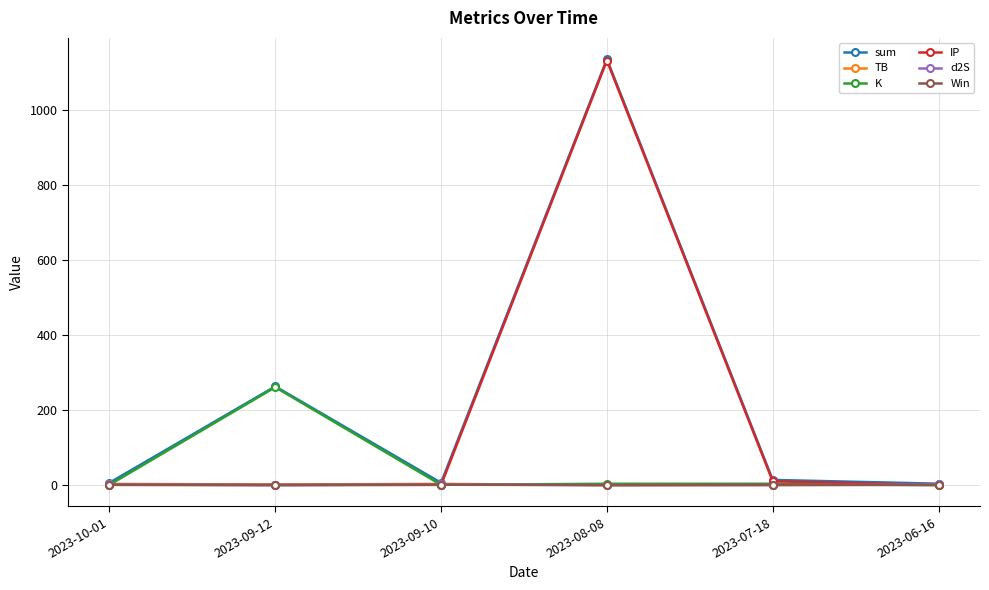

How many intersections are there between IP and TB?

2